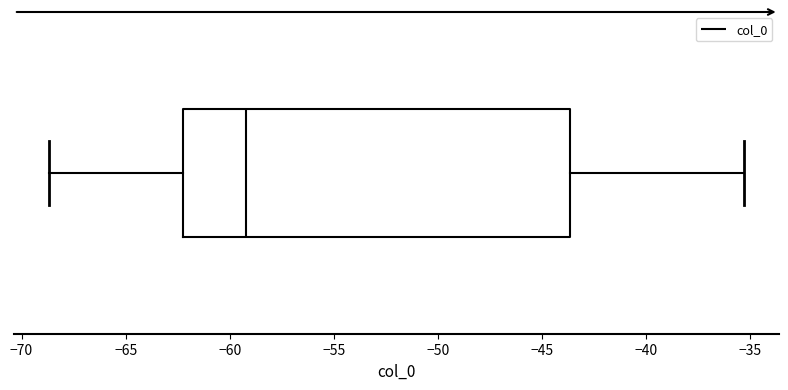

Transcribe this box plot: give where the median line is, the range the box spans, and where the two whiskers end, as read against the x-axis. The values are not printed on the chart, so give them approximately, as read against the axis.

median -59.0, box -62.0 to -43.5, whiskers -68.5 to -35.5